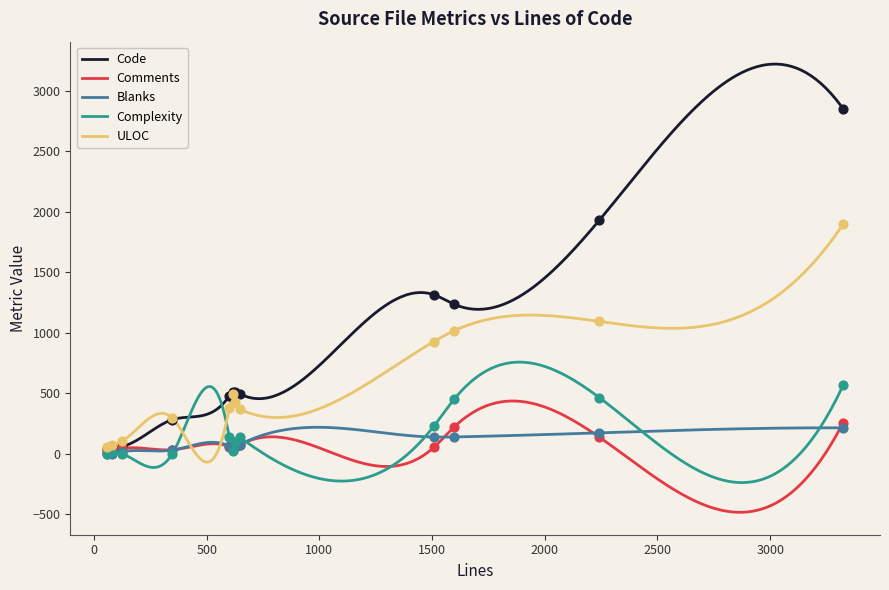

Which series reaches the maximum Y coordinate?

Code